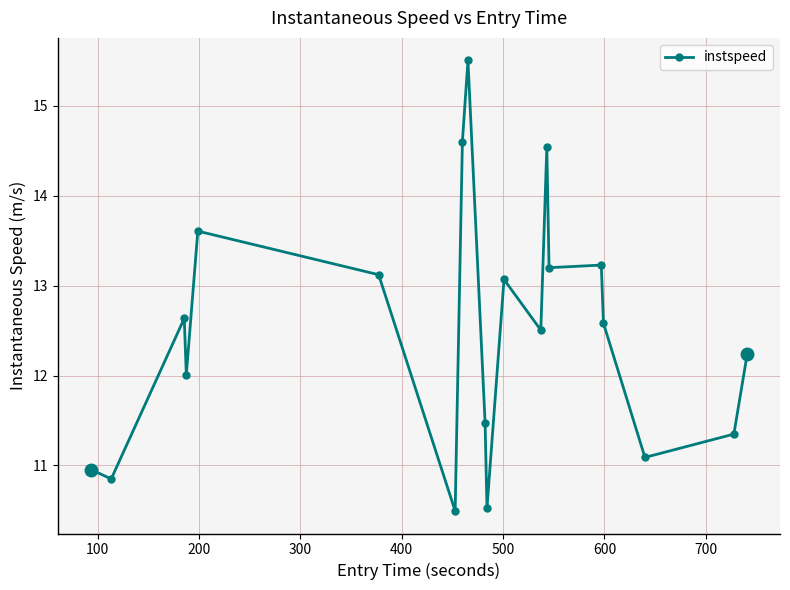

Reading right to left, what are all the values shown in this chart?

12.2	11.3	11.1	12.6	13.2	13.2	14.5	12.5	13.1	10.5	11.5	15.5	14.6	10.5	13.1	13.6	12.0	12.6	10.8	11.0